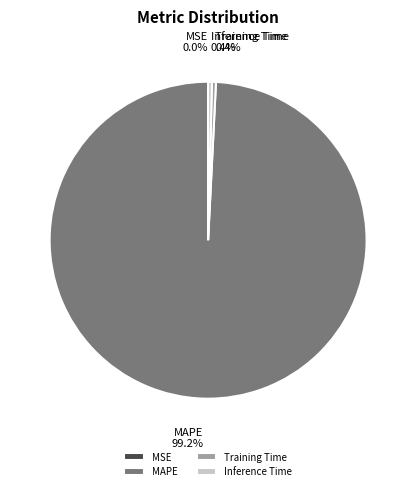

Combined, what portion of the pie is Training Time and MAPE?

99.6%